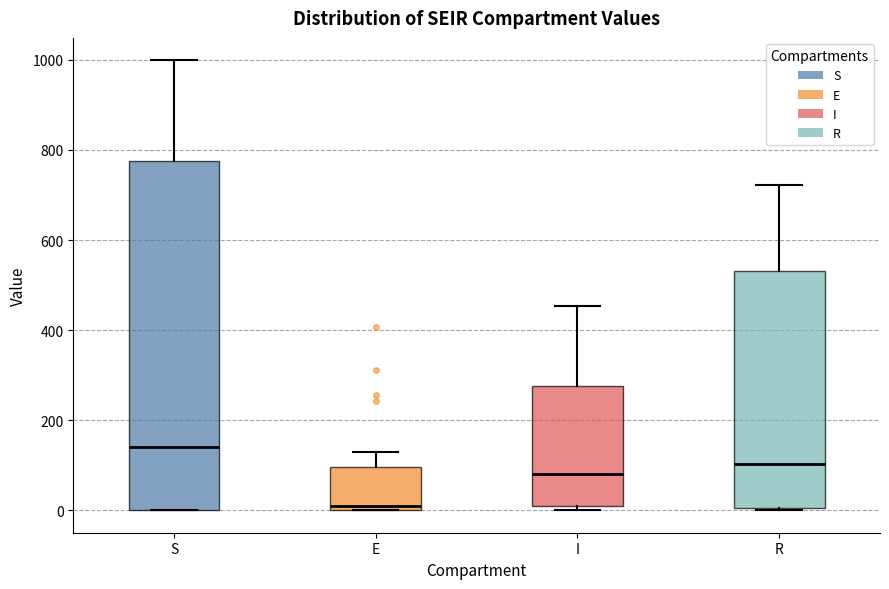

Where is the upper edge of the box for S on the y-axis? The values are not printed on the chart, so give them approximately, as read against the axis.

780